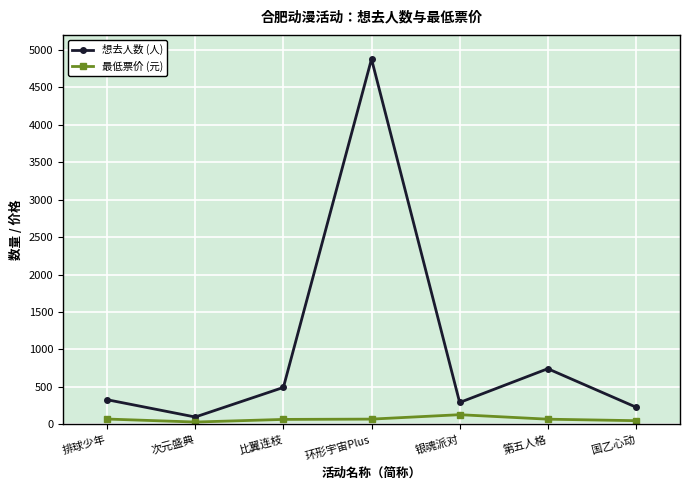

True or false: 想去人数 (人) and 最低票价 (元) cross at least once.

False